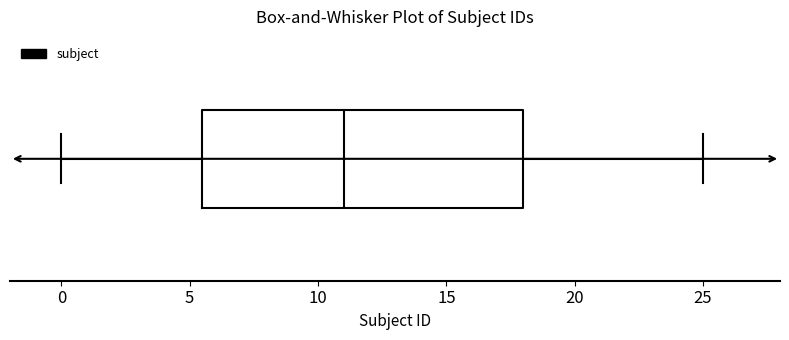

Read this box plot against the x-axis: the position of the median line, the range covered by the box, and the ends of both whiskers. The values are not printed on the chart, so give them approximately, as read against the axis.

median 11.0, box 5.5 to 18.0, whiskers 0.0 to 25.0